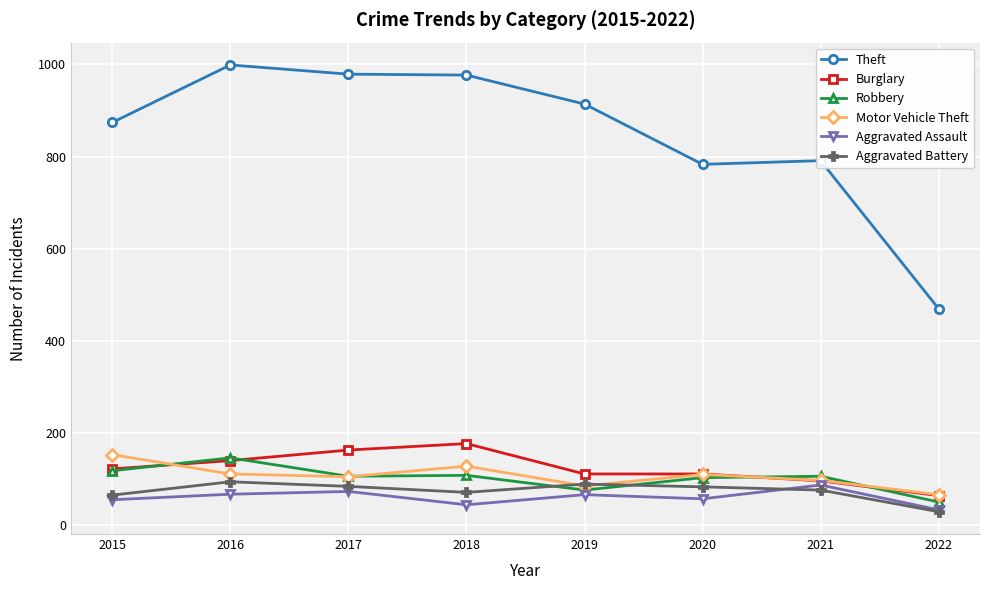

At which label does Theft first exceed 914?

2016